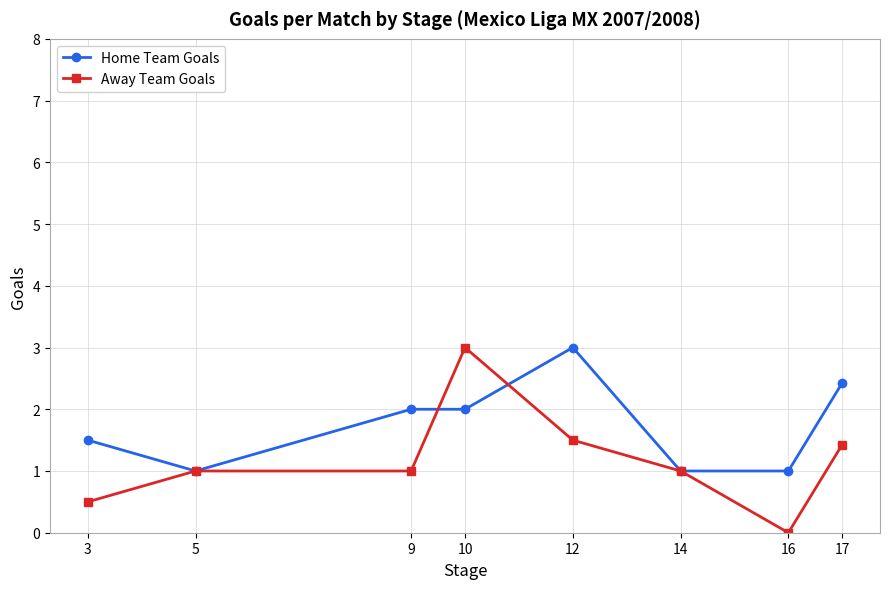

How many lines are shown in the chart?

2